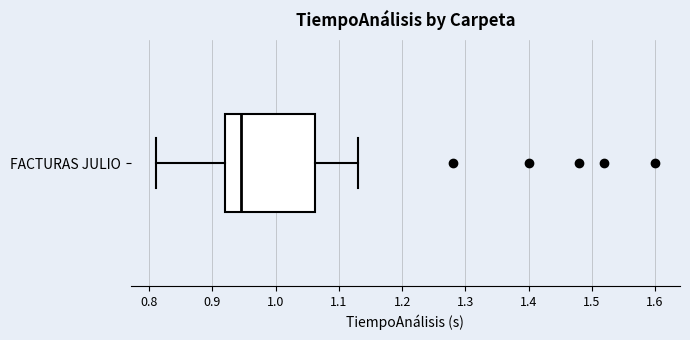

Transcribe this box plot: give where the median line is, the range the box spans, and where the two whiskers end, as read against the x-axis. The values are not printed on the chart, so give them approximately, as read against the axis.

median 0.95, box 0.92 to 1.06, whiskers 0.81 to 1.13